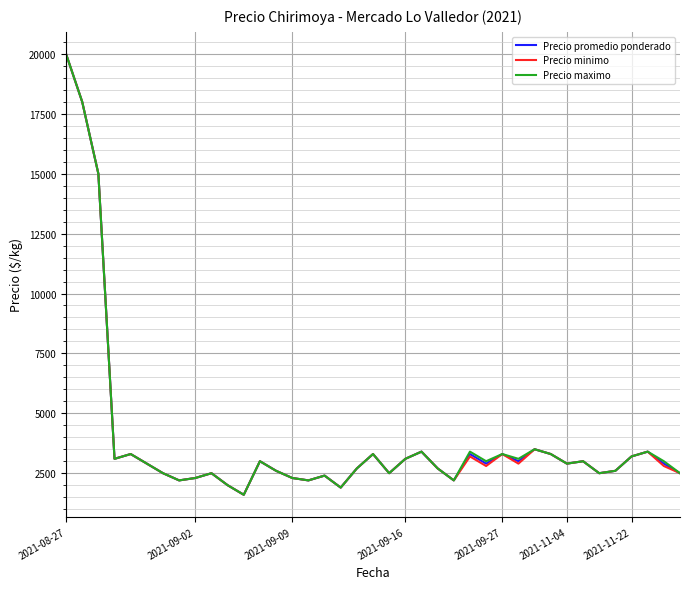

List the series in order of their overall mean, highest first.

Precio maximo, Precio promedio ponderado, Precio minimo